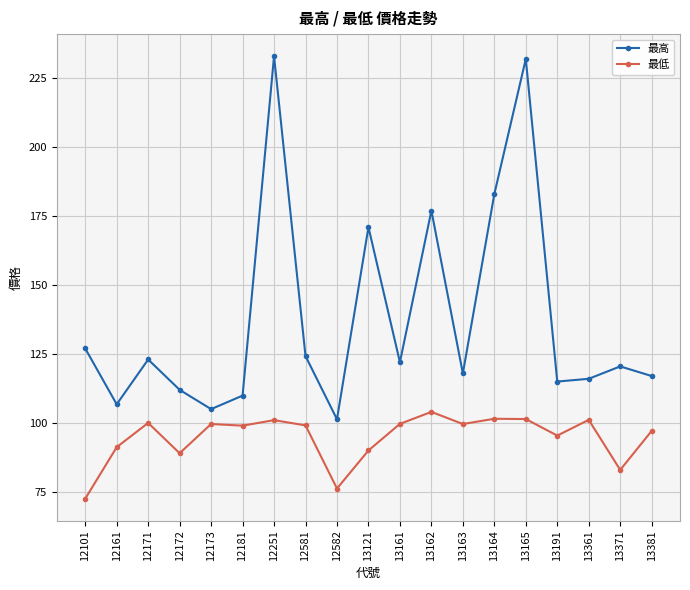

What is the total value across all series at 13121?

261.0